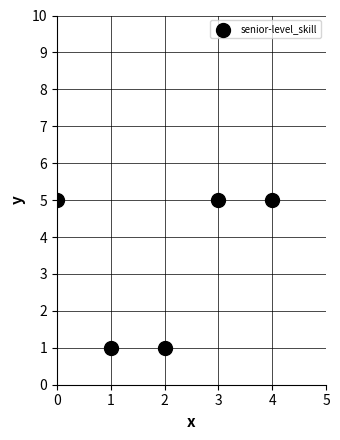

What is the range of Y values (max minus min)?

4